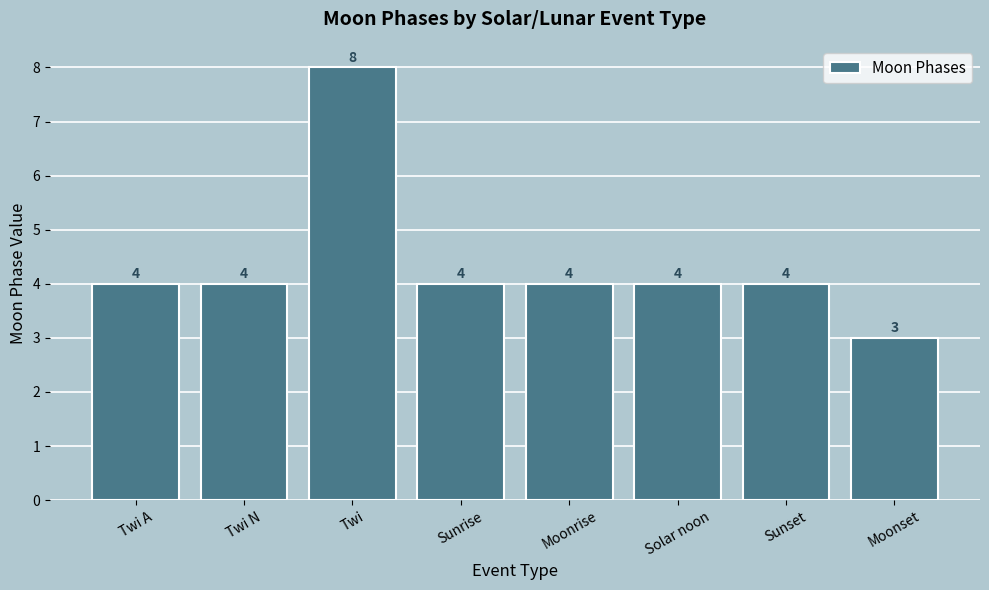

What is the smallest value displayed?

3